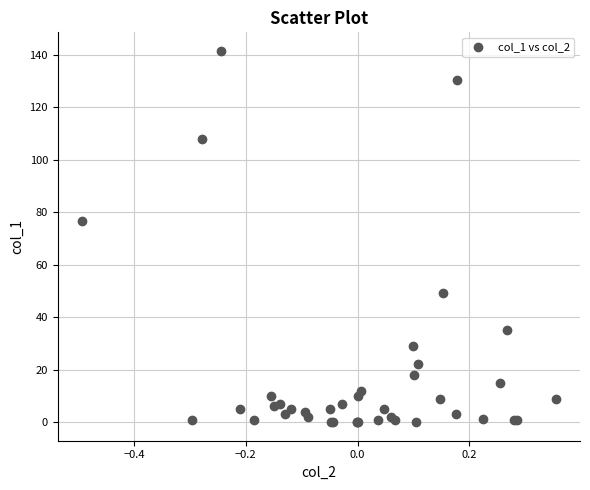

What Y value in the scatter plot is closest to 70?

76.7